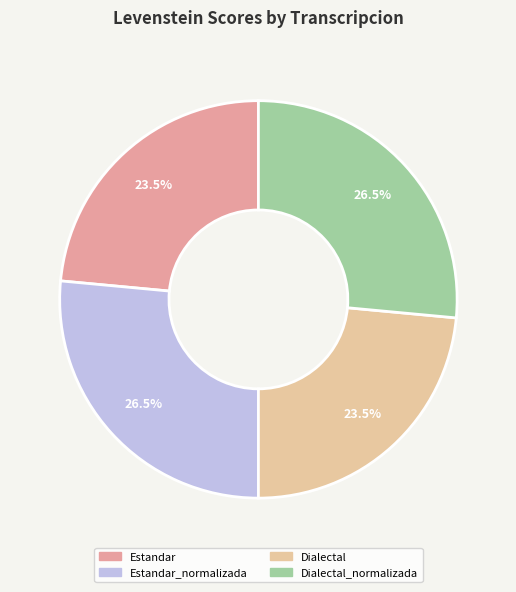

Count the number of slices in the pie.

4